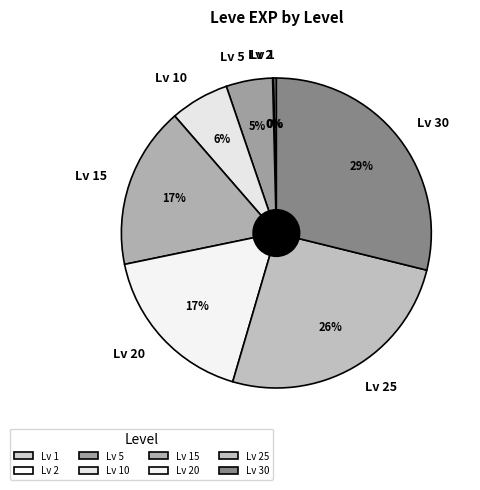

To the nearest percent, what is the difference between the largest and smallest slice percentages?

29%